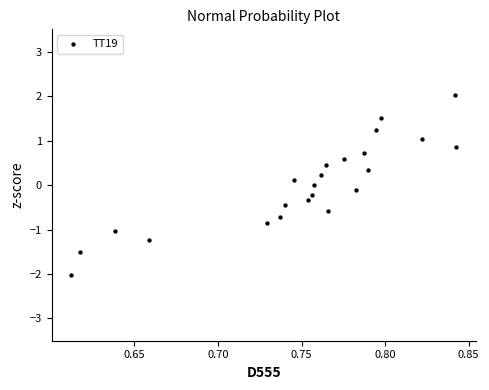

List the coordinates of all points as (X, Y) pairs, reading left to right.

(0.6, -2.0)  (0.6, -1.5)  (0.6, -1.0)  (0.7, -1.2)  (0.7, -0.9)  (0.7, -0.7)  (0.7, -0.5)  (0.7, 0.1)  (0.8, -0.3)  (0.8, -0.2)  (0.8, 0.0)  (0.8, 0.2)  (0.8, 0.5)  (0.8, -0.6)  (0.8, 0.6)  (0.8, -0.1)  (0.8, 0.7)  (0.8, 0.3)  (0.8, 1.2)  (0.8, 1.5)  (0.8, 1.0)  (0.8, 2.0)  (0.8, 0.9)